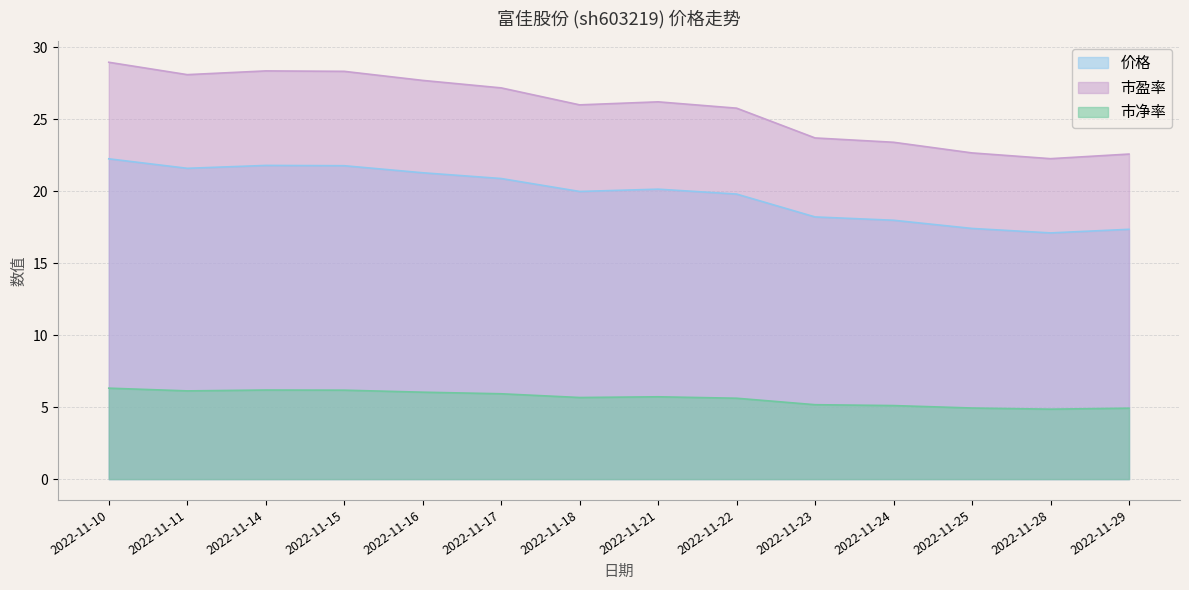

Which label corresponds to the smallest value in the chart?

2022-11-28